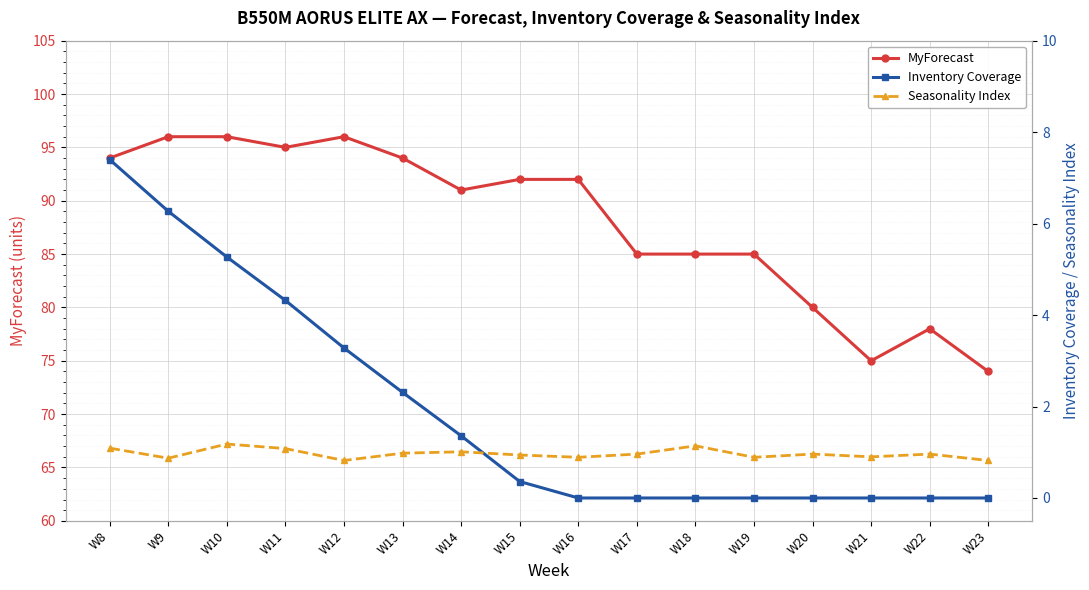

Where is the first local minimum for Seasonality Index?

W9